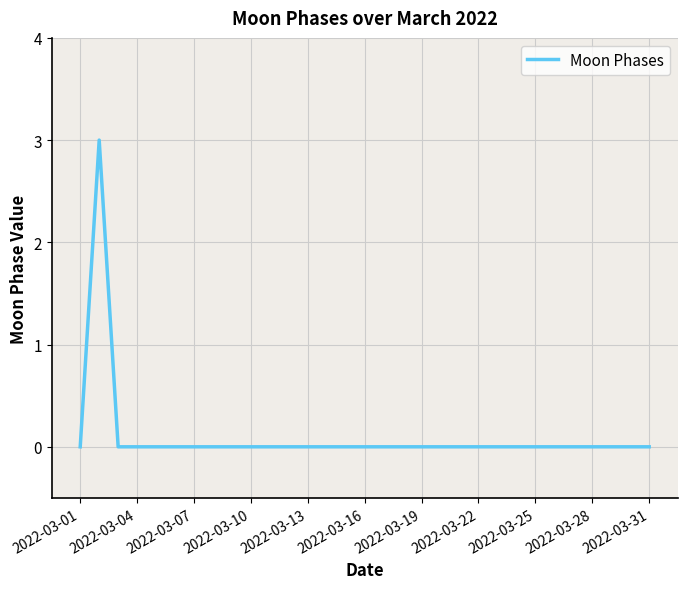

What is the greatest value displayed?

3